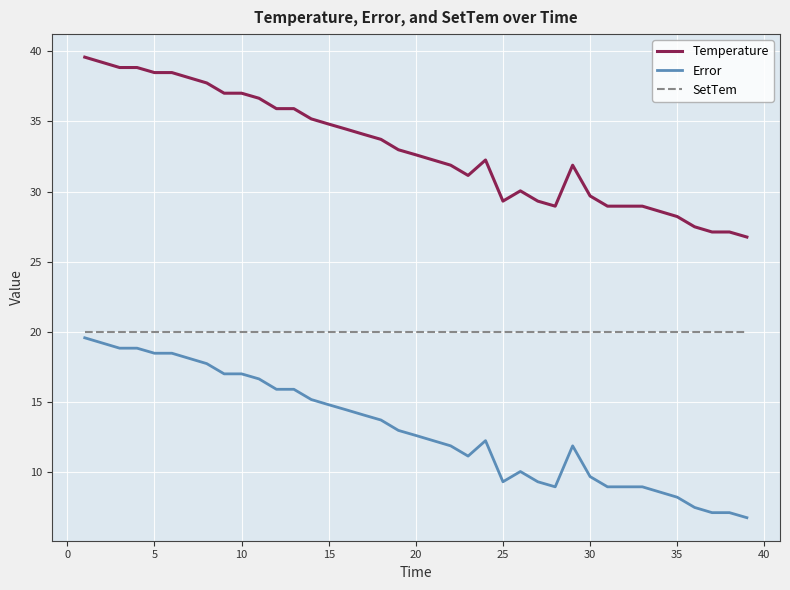

List the series in order of their overall mean, lowest first.

Error, SetTem, Temperature